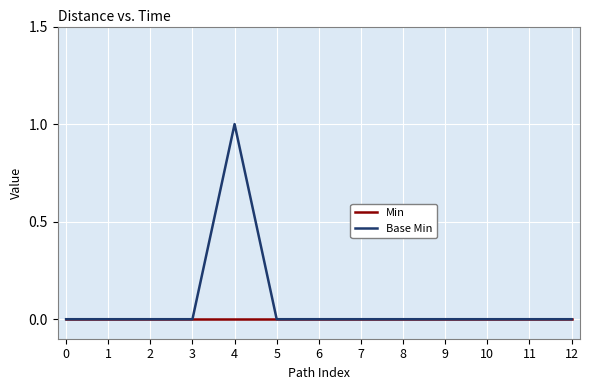

Which series has the largest total across all categories?

Base Min